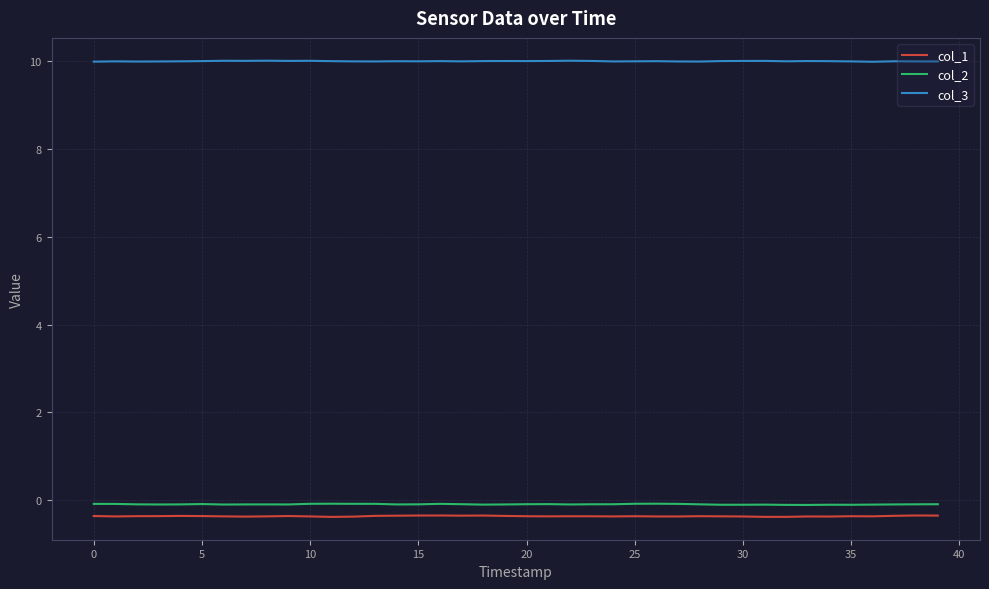

True or false: col_1 and col_2 cross at least once.

False